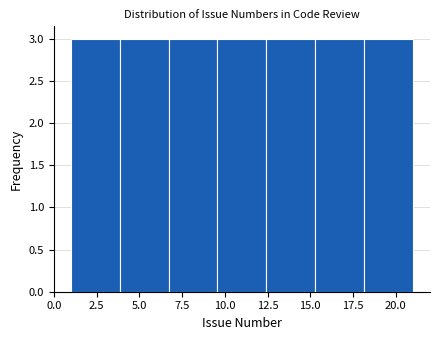

How tall is the bar that spans 1.0 to 4.0 on the x-axis? Neither the bar edges nor the heights are printed on the chart, so give them approximately, as read against the axes.

3